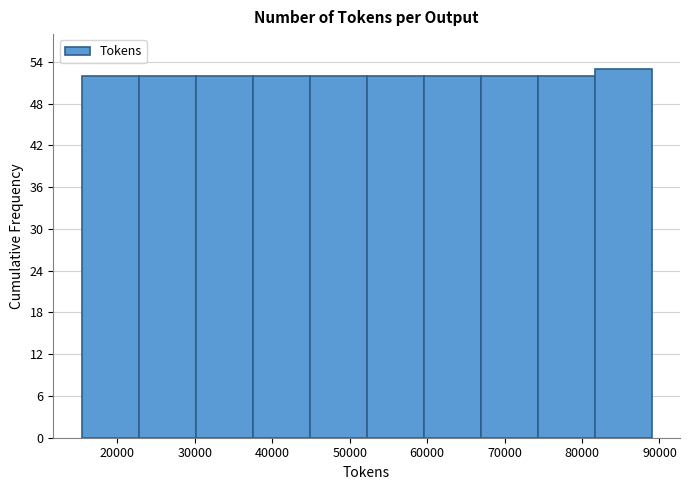

Reading left to right, list every bar in this chart as the range it spans on the x-axis followed by its height. Neither the bar edges nor the heights are printed on the chart, so give them approximately, as read against the axes.

15000 to 23000: 52
23000 to 30000: 52
30000 to 37000: 52
37000 to 45000: 52
45000 to 52000: 52
52000 to 60000: 52
60000 to 67000: 52
67000 to 74000: 52
74000 to 82000: 52
82000 to 89000: 53